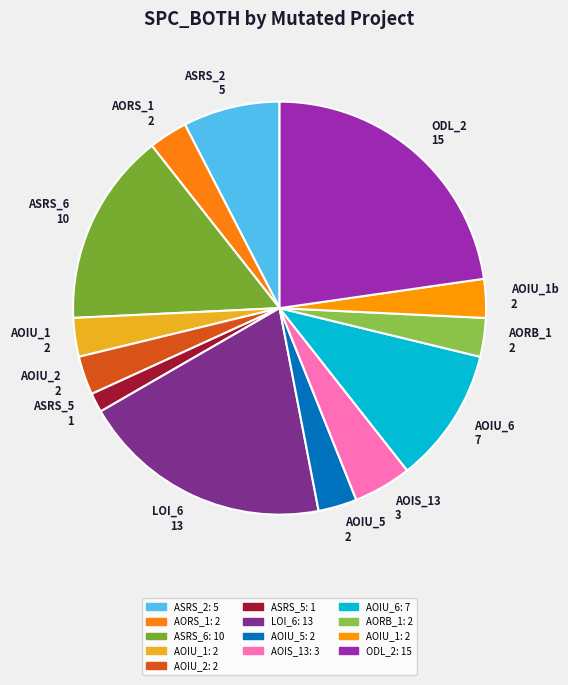

Combined, do AOIU_6 7 and AORS_1 2 account for over 50%?

No